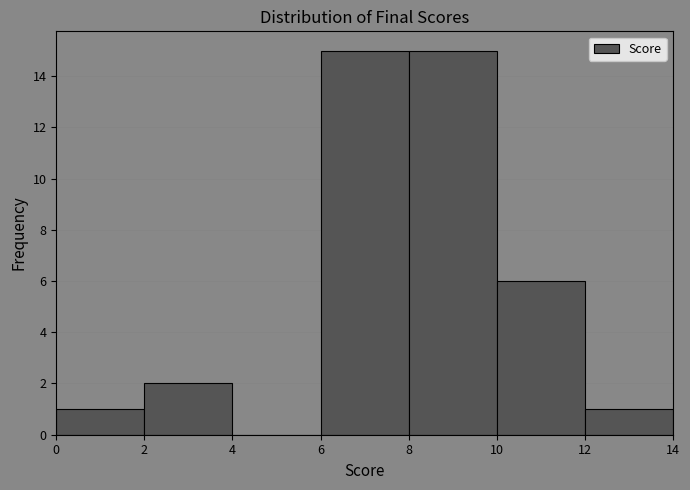

How tall is the bar that spans 10 to 12 on the x-axis? The values are not printed on the chart, so give them approximately, as read against the axis.

6